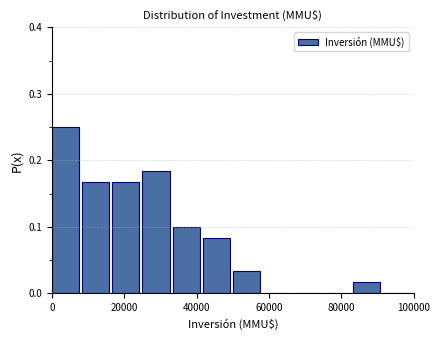

Which range on the x-axis has the tallest bar?

0 to 8000